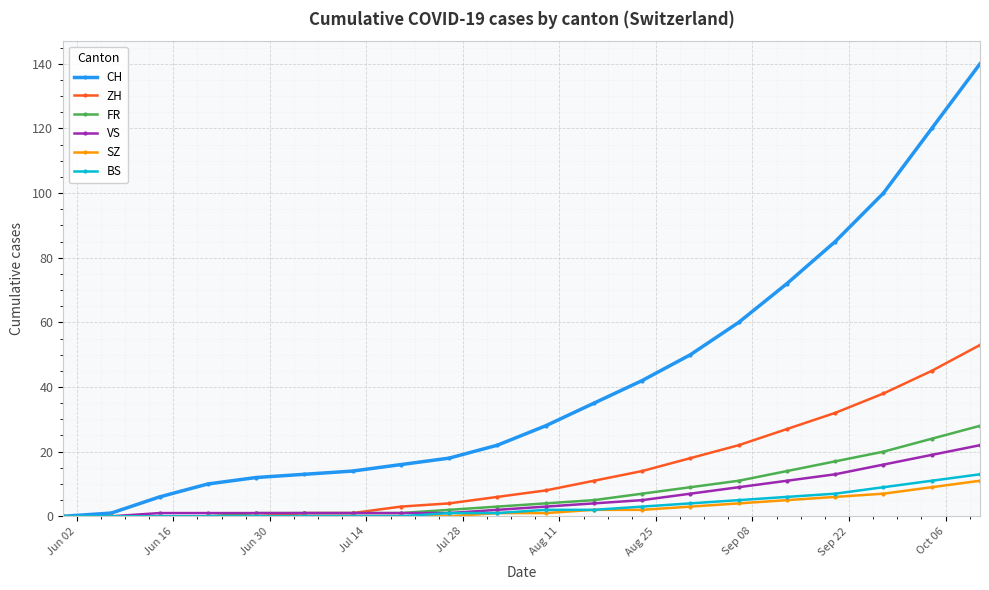

Which series has the widest spread of values?

CH